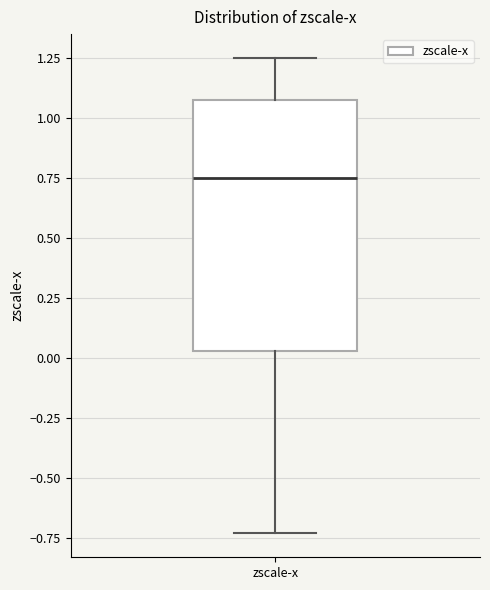

Where does the median line of the box for zscale-x sit on the y-axis? The values are not printed on the chart, so give them approximately, as read against the axis.

0.75